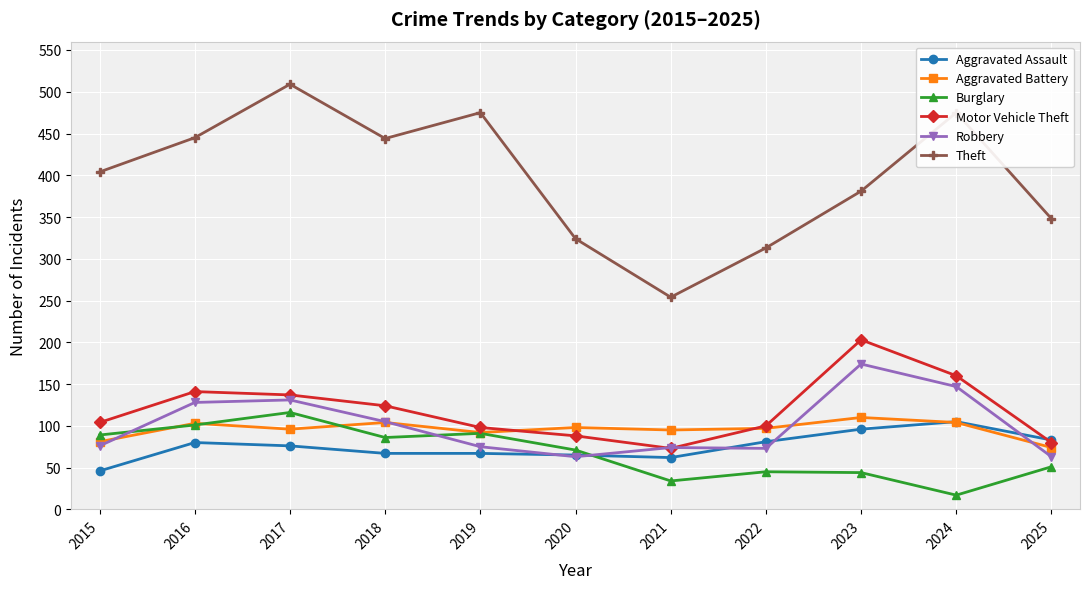

Where is Theft nearest to the value 381?

2023